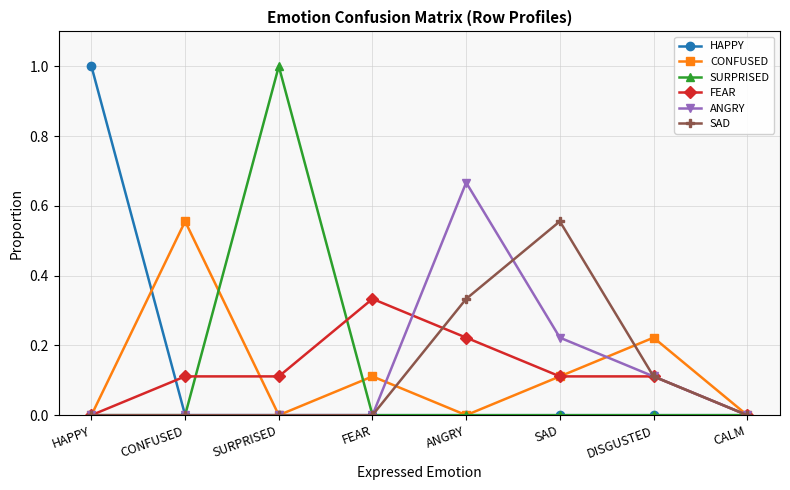

What is the total value across all series at ANGRY?

1.2